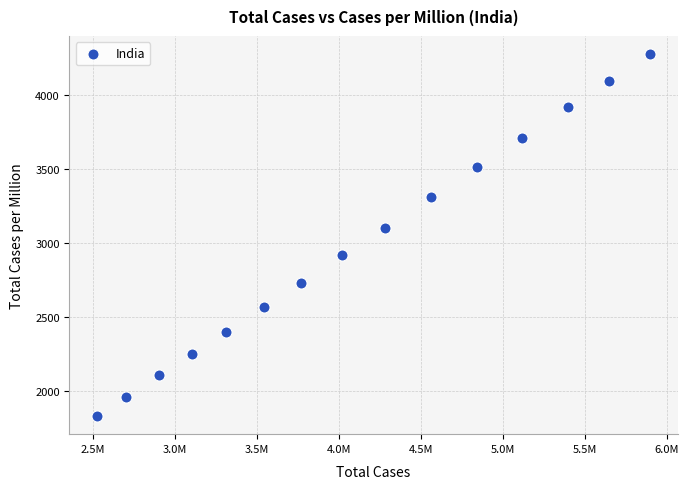

What Y value in the scatter plot is closest to 3052?

3101.7